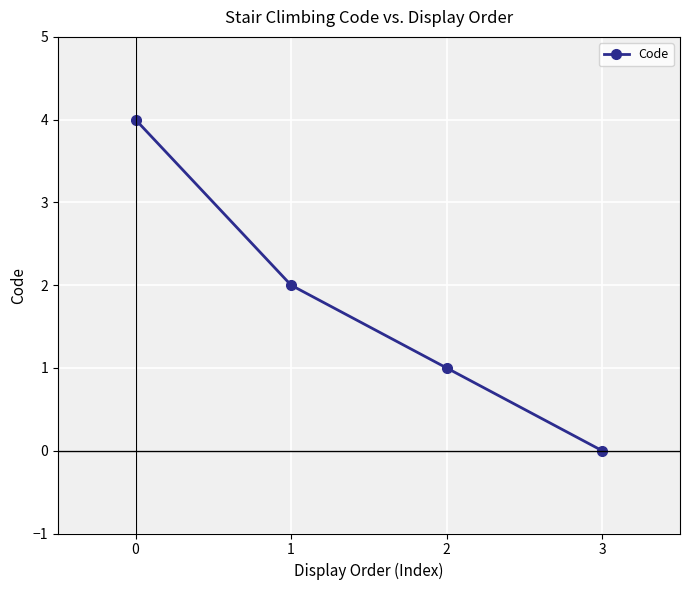

How many lines are shown in the chart?

1